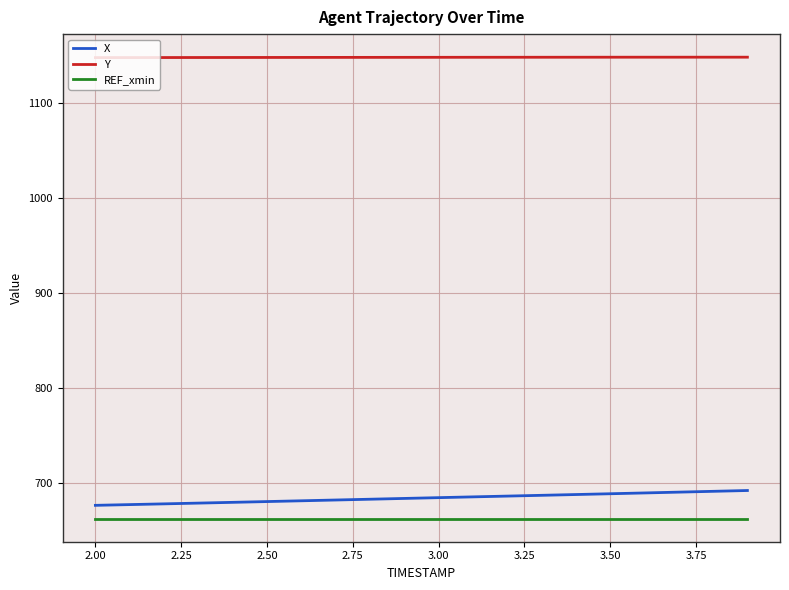

Rank the series by their maximum value, from highest to lowest.

Y, X, REF_xmin